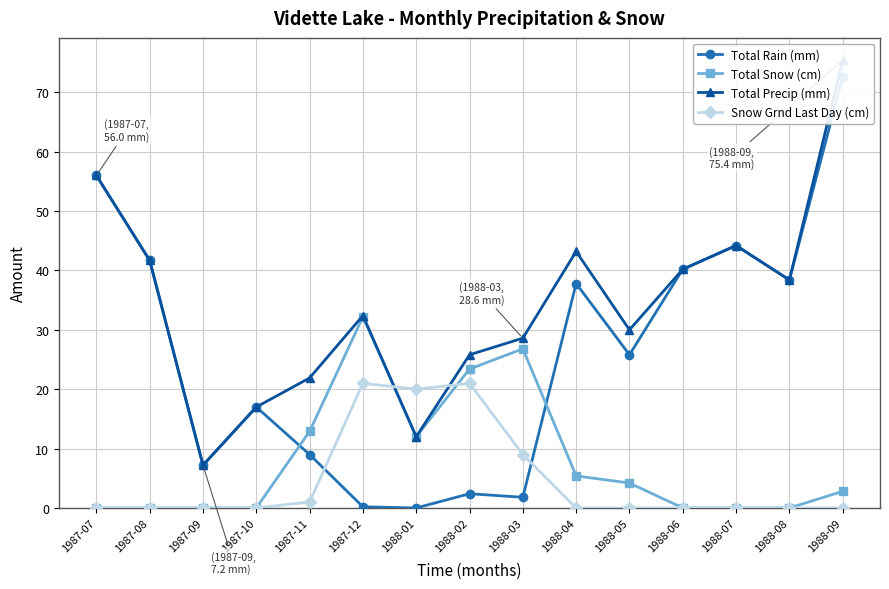

Reading right to left, list all the values displayed in this chart.

Total Rain (mm): 72.6	38.4	44.2	40.2	25.8	37.8	1.8	2.4	0.0	0.2	9.0	17.0	7.2	41.7	56.0
Total Snow (cm): 2.8	0.0	0.0	0.0	4.2	5.4	26.8	23.4	12.0	32.2	12.9	0.0	0.0	0.0	0.0
Total Precip (mm): 75.4	38.4	44.2	40.2	30.0	43.2	28.6	25.8	12.0	32.4	21.9	17.0	7.2	41.7	56.0
Snow Grnd Last Day (cm): 0.0	0.0	0.0	0.0	0.0	0.0	9.0	21.0	20.0	21.0	1.0	0.0	0.0	0.0	0.0